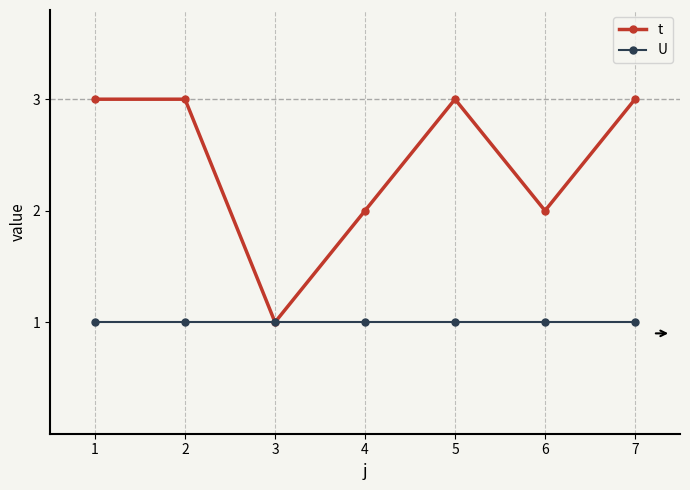

What value does the t series have at 2?

3